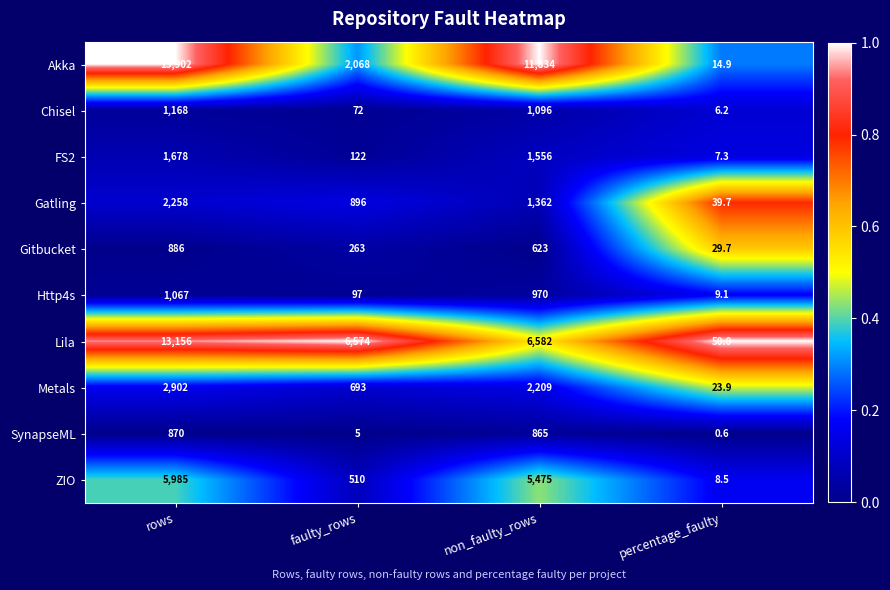

Which series has the largest range (max minus min)?

Akka